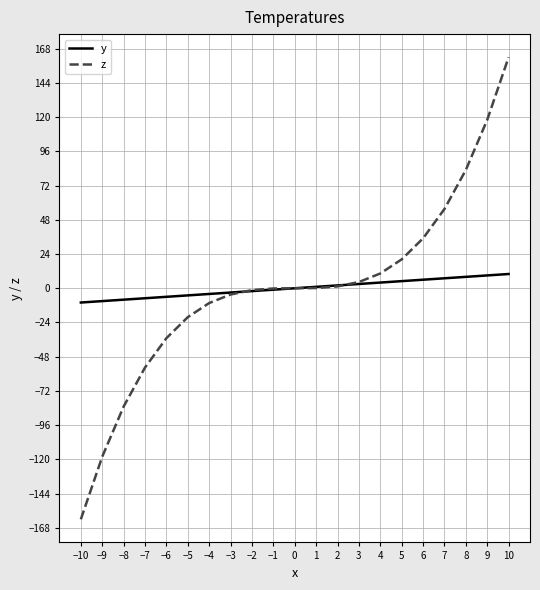

Which series changed the most between −9 and −6?

z